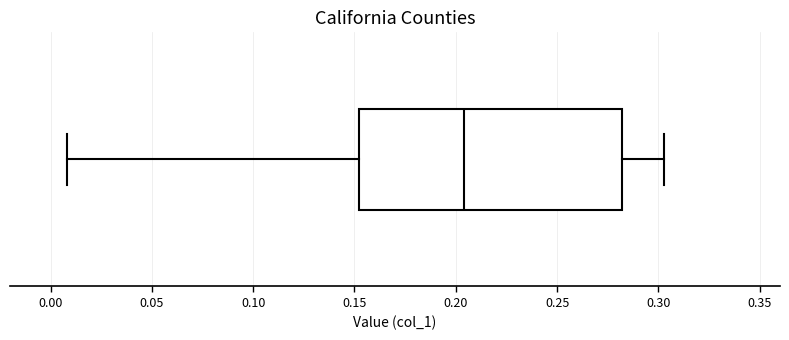

Transcribe this box plot: give where the median line is, the range the box spans, and where the two whiskers end, as read against the x-axis. The values are not printed on the chart, so give them approximately, as read against the axis.

median 0.205, box 0.150 to 0.280, whiskers 0.010 to 0.305